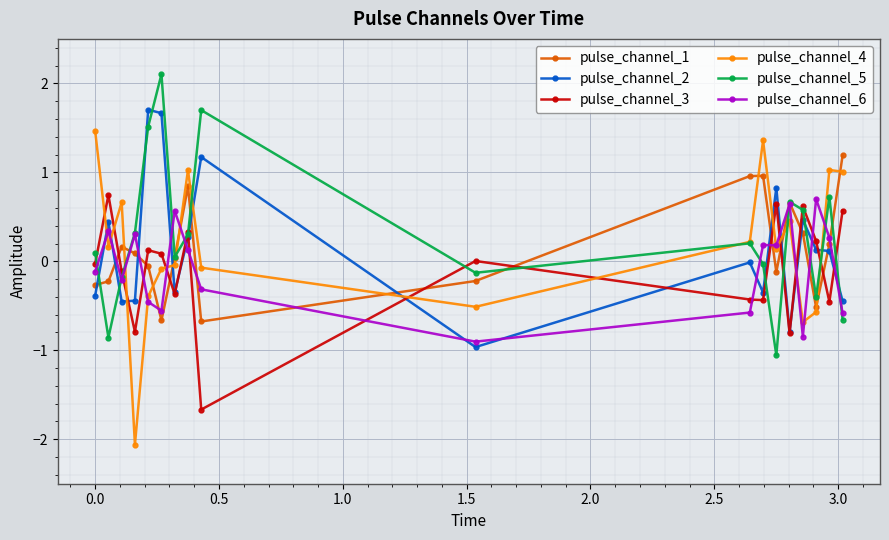

What is the value of the pulse_channel_4 point at the 4th from the left?

-2.1